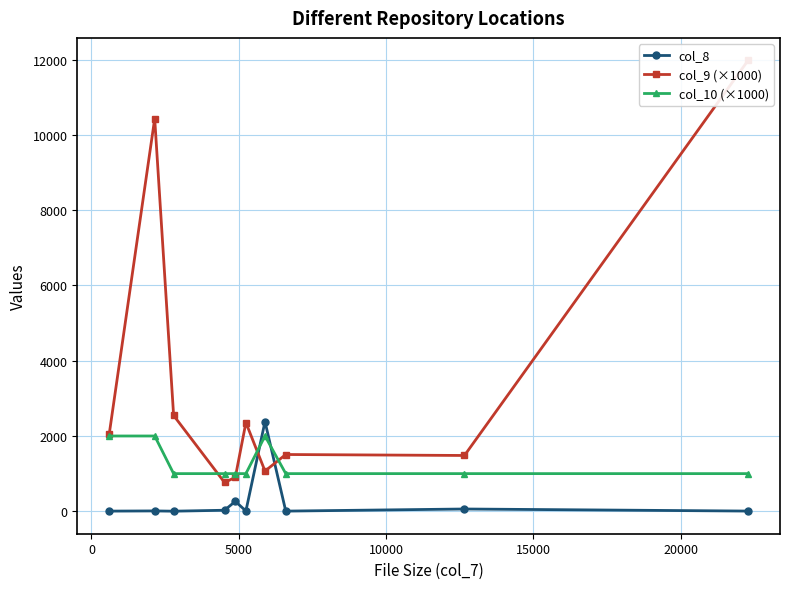

True or false: col_10 (×1000) and col_8 intersect in this chart.

True